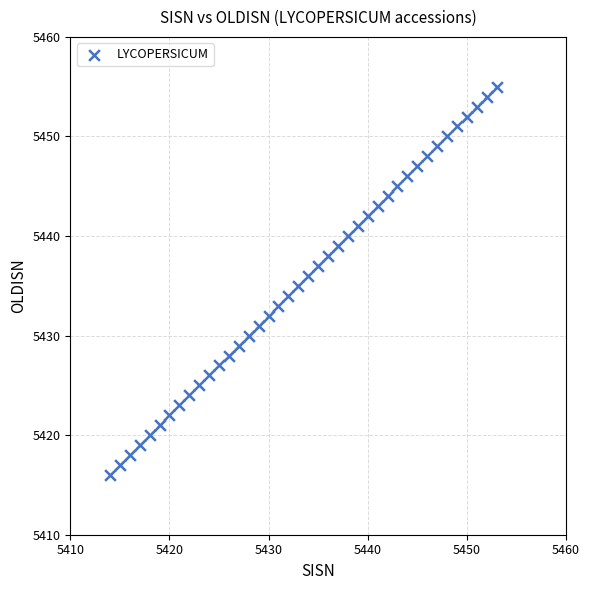

What is the range of Y values (max minus min)?

39